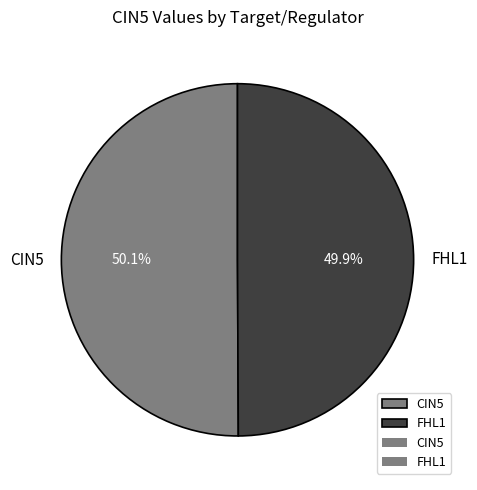

How much of the chart is everything except FHL1?

50.1%